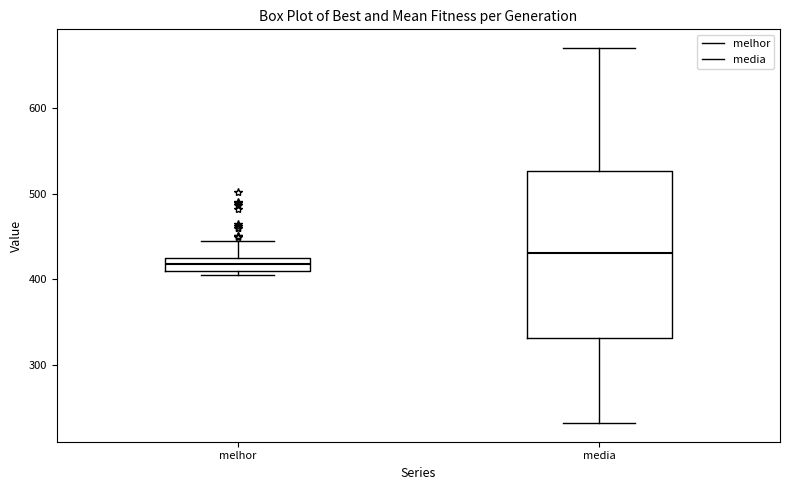

Where is the upper edge of the box for media on the y-axis? The values are not printed on the chart, so give them approximately, as read against the axis.

530